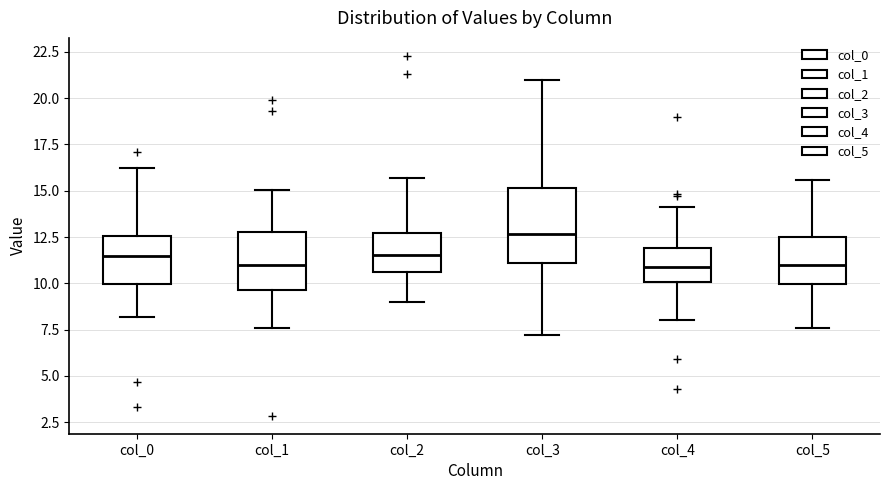

Reading left to right, transcribe this box plot: for each box, give where its median line is, the range the box spans, and where its two whiskers end, as read against the y-axis. The values are not printed on the chart, so give them approximately, as read against the axis.

col_0: median 11.5, box 10.0 to 12.5, whiskers 8.0 to 16.5
col_1: median 11.0, box 9.5 to 13.0, whiskers 7.5 to 15.0
col_2: median 11.5, box 10.5 to 12.5, whiskers 9.0 to 15.5
col_3: median 12.5, box 11.0 to 15.0, whiskers 7.0 to 21.0
col_4: median 11.0, box 10.0 to 12.0, whiskers 8.0 to 14.0
col_5: median 11.0, box 10.0 to 12.5, whiskers 7.5 to 15.5